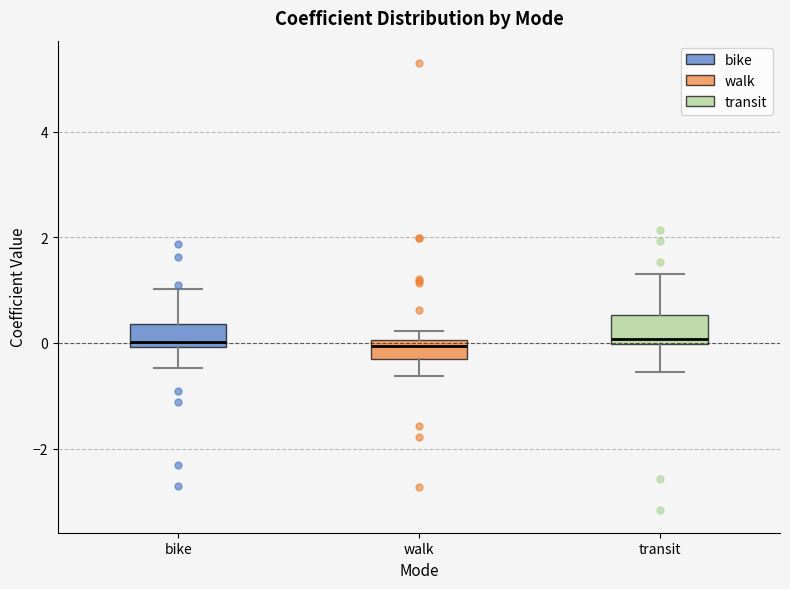

Reading left to right, read every box against the y-axis: the position of its median line, the range the box covers, and the ends of its whiskers. The values are not printed on the chart, so give them approximately, as read against the axis.

bike: median 0.0 (just above the box's lower edge), box 0.0 to 0.4, whiskers -0.4 to 1.0
walk: median 0.0 (just below the box's upper edge), box -0.4 to 0.0, whiskers -0.6 to 0.2
transit: median 0.0 (just above the box's lower edge), box 0.0 to 0.6, whiskers -0.6 to 1.4